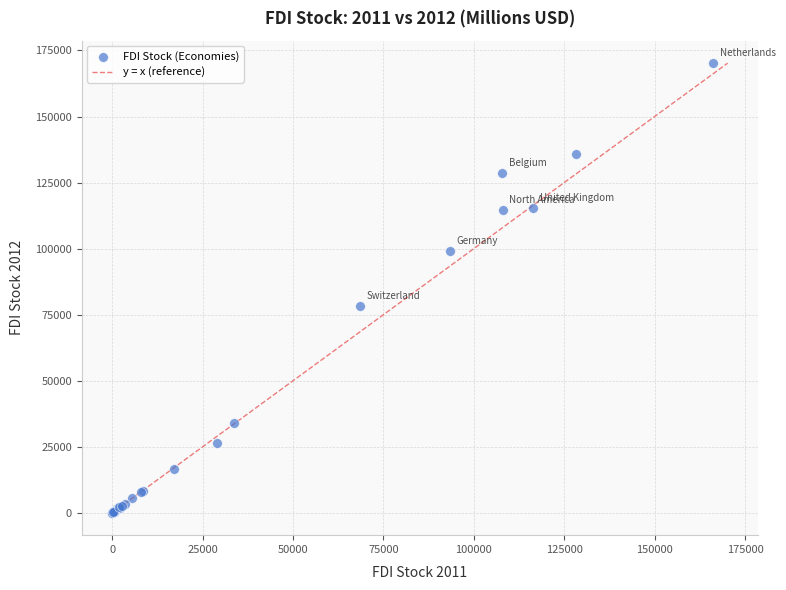

What Y value in the scatter plot is closest to 85113?

78410.7